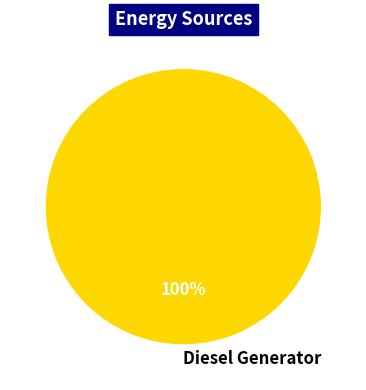

Does any single category account for the majority?

Yes